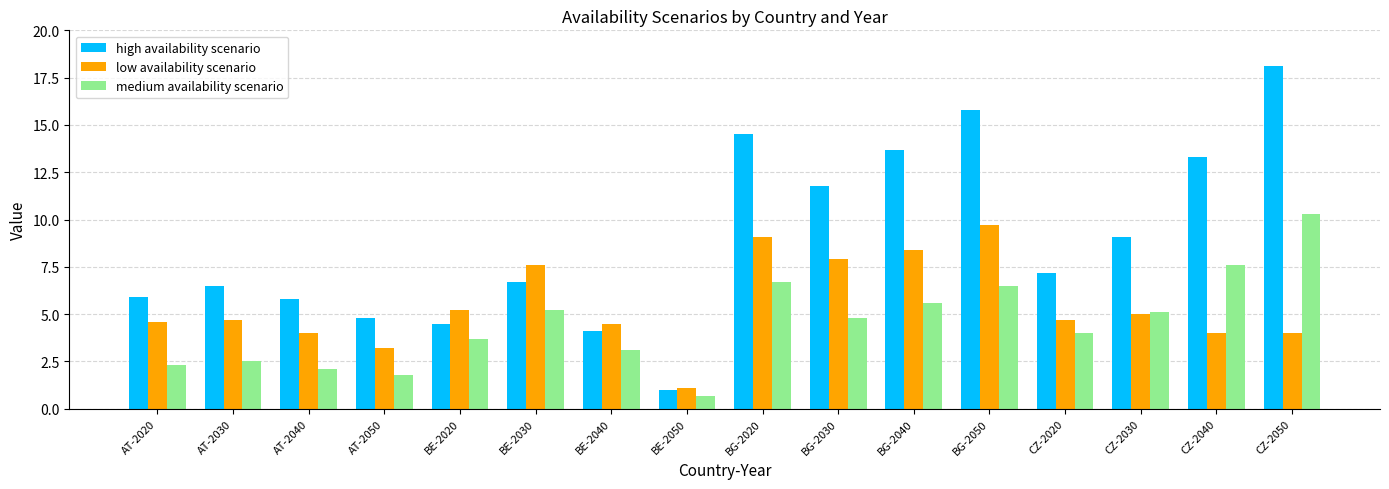

What is the sum of all high availability scenario values?

142.8